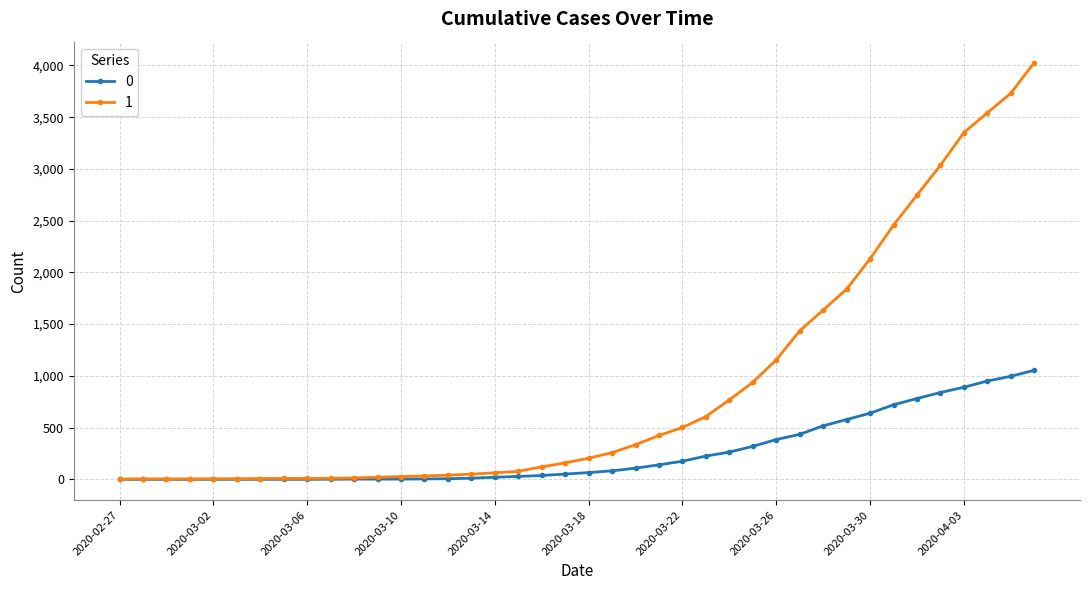

What are all the series names shown in the legend?

0, 1